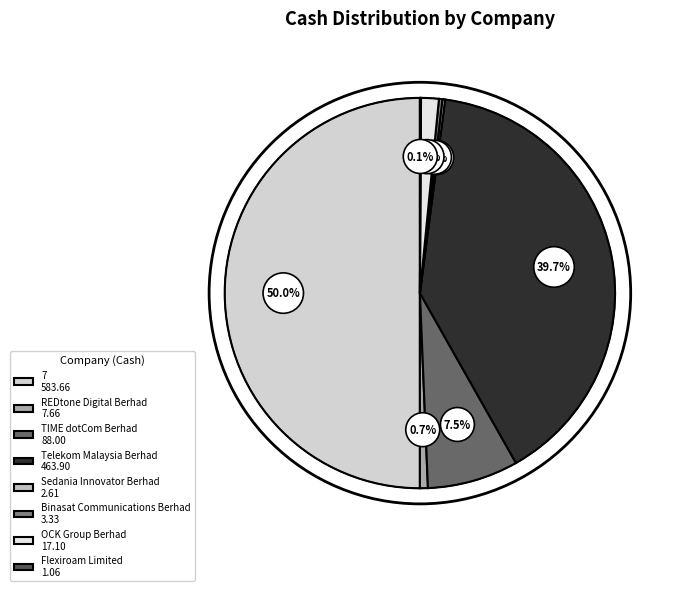

What is the largest slice in the pie chart?

7